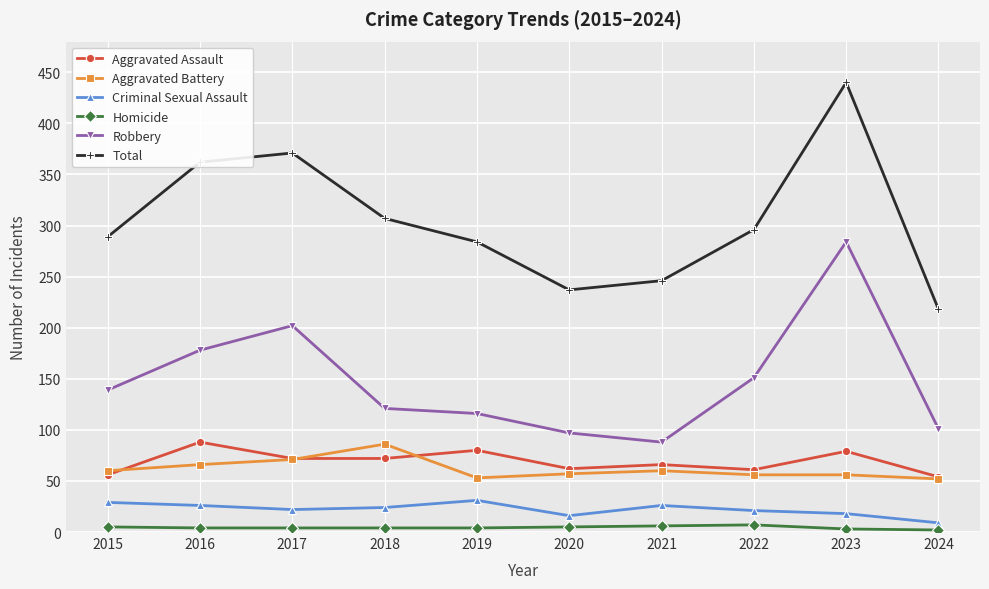

At which category does Robbery reach its first local peak?

2017